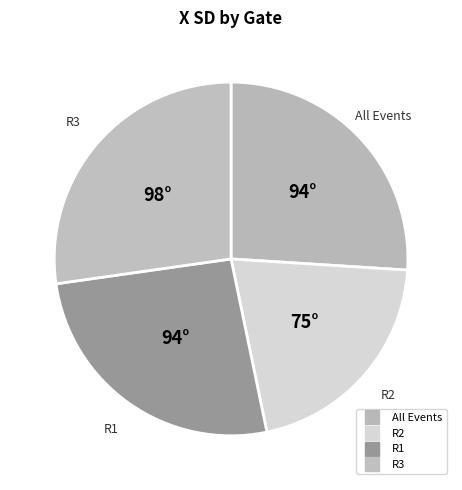

How many slices are in this pie chart?

4